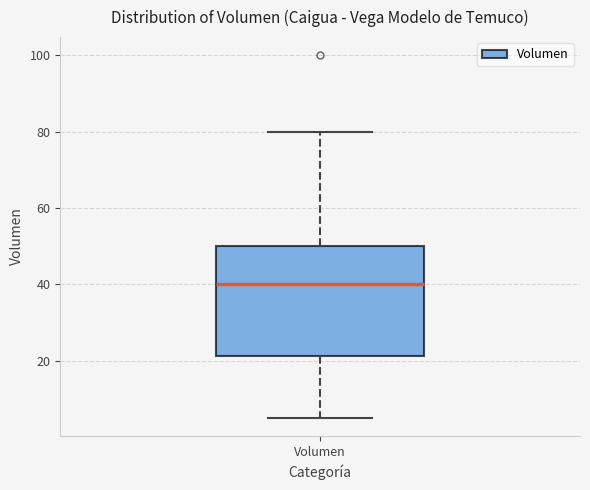

Transcribe this box plot: give where the median line is, the range the box spans, and where the two whiskers end, as read against the y-axis. The values are not printed on the chart, so give them approximately, as read against the axis.

median 40, box 22 to 50, whiskers 6 to 80